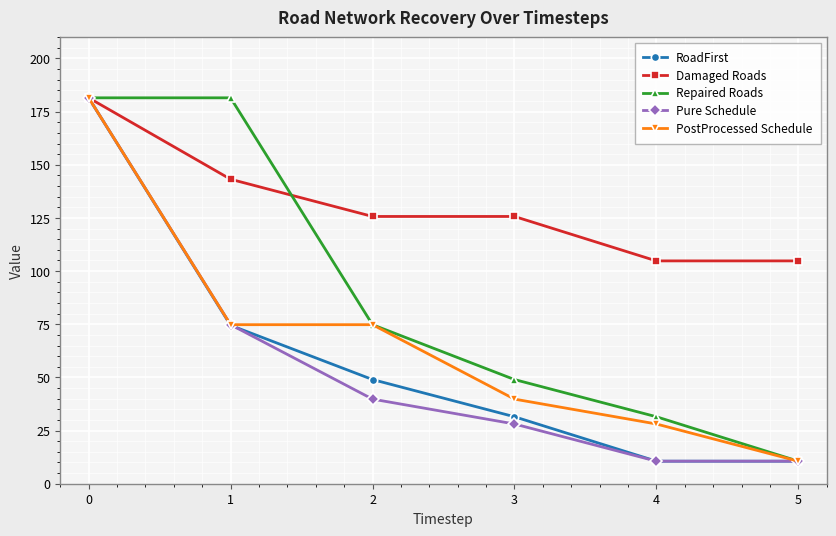

What is the value of the Damaged Roads point at the 3rd from the left?

125.7